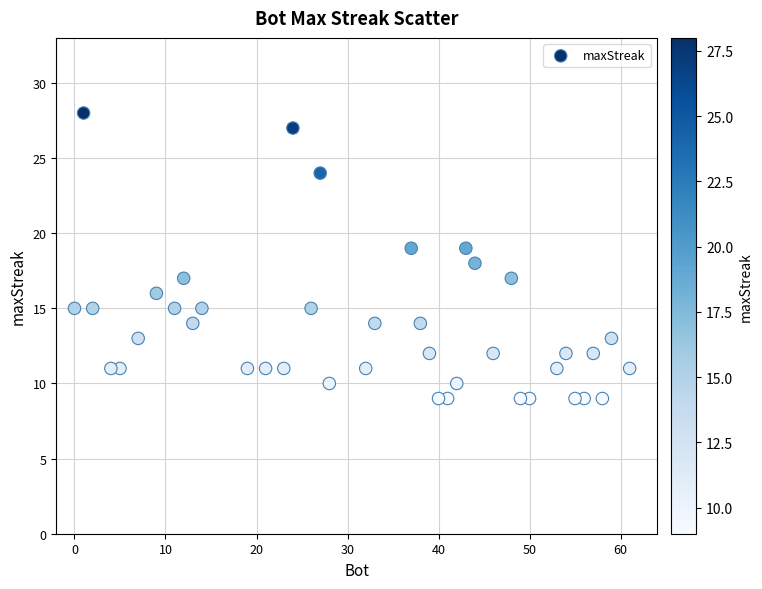

What is the range of X values (max minus min)?

61